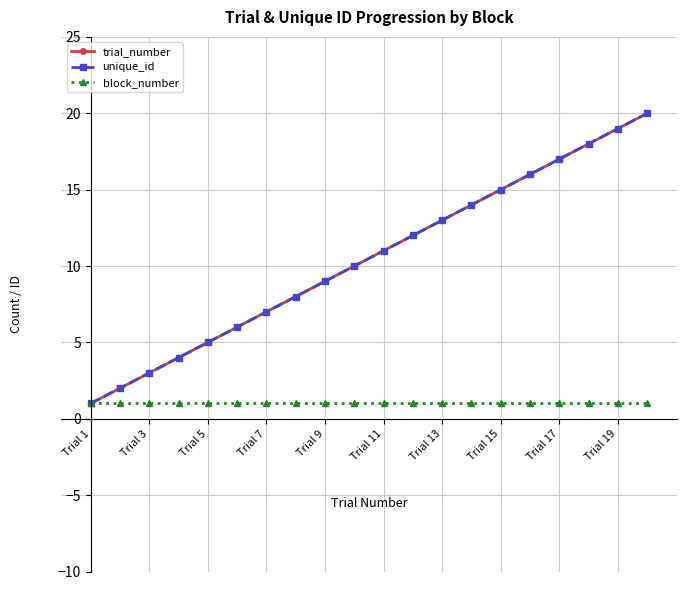

Which series has the largest total across all categories?

trial_number